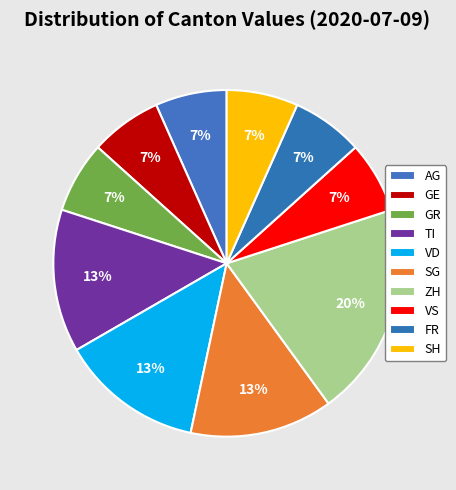

True or false: VD accounts for 3% of the total.

False